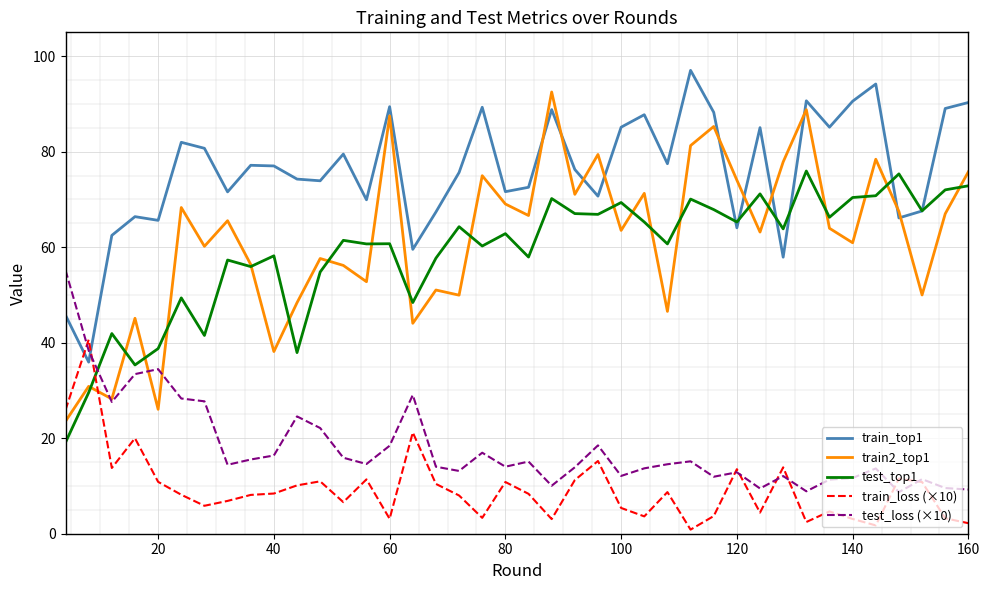

Which series has the largest range (max minus min)?

train2_top1